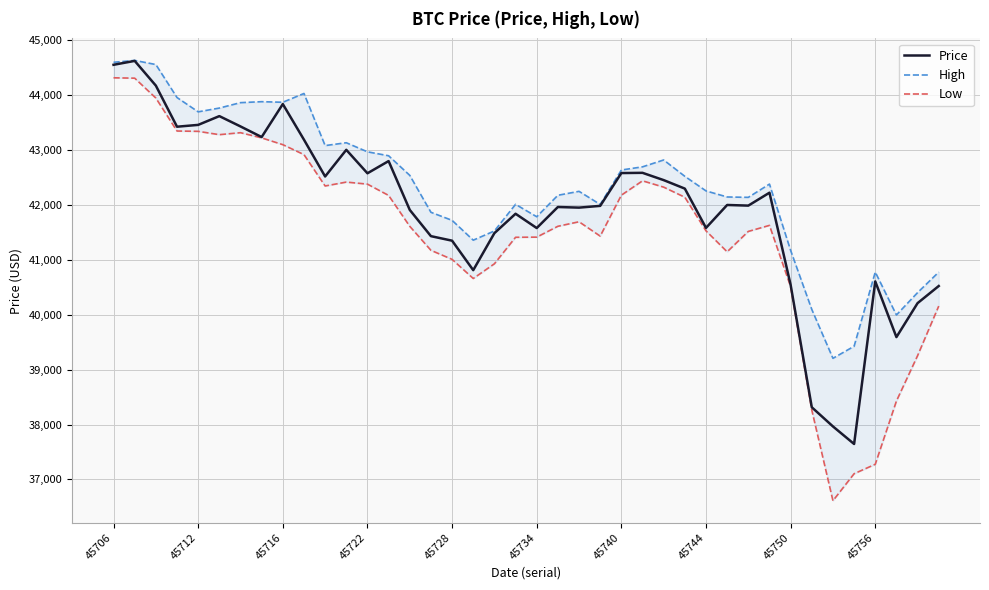

What is the highest value of the Price series?

44627.6